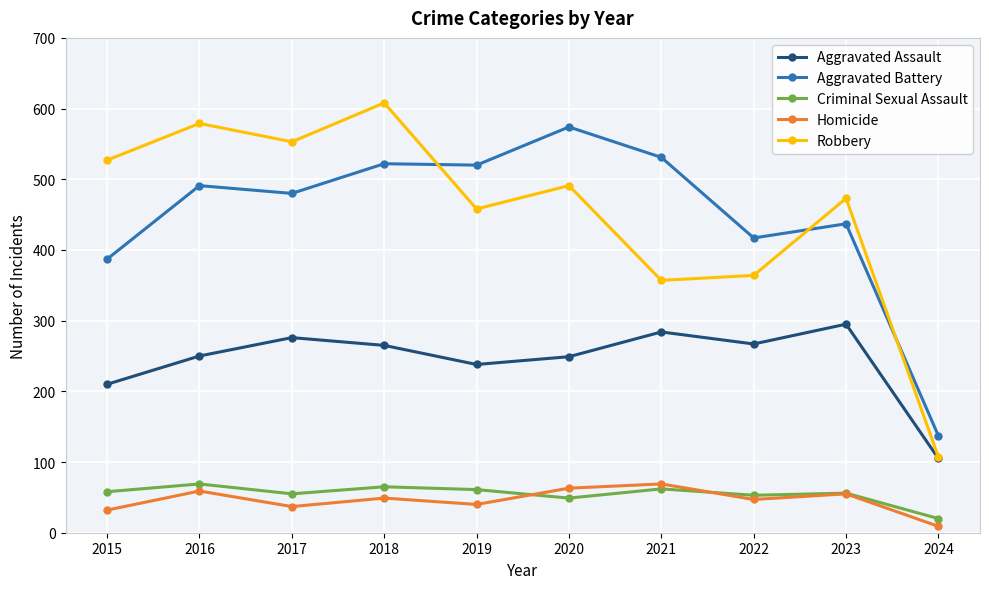

At which label is Robbery closest to 357?

2021